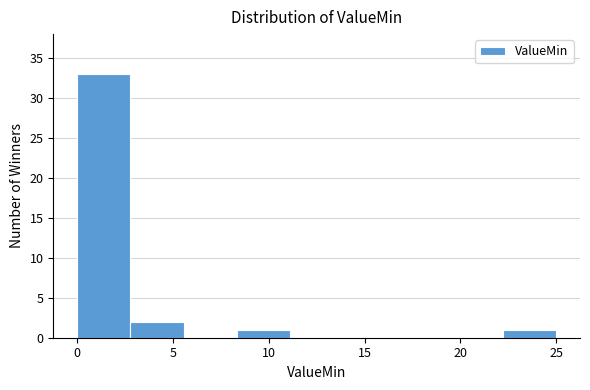

Reading left to right, list every bar in this chart as the range it spans on the x-axis followed by its height. Neither the bar edges nor the heights are printed on the chart, so give them approximately, as read against the axes.

0.0 to 3.0: 33
3.0 to 5.5: 2
5.5 to 8.5: 0
8.5 to 11.0: 1
11.0 to 14.0: 0
14.0 to 16.5: 0
16.5 to 19.5: 0
19.5 to 22.0: 0
22.0 to 25.0: 1